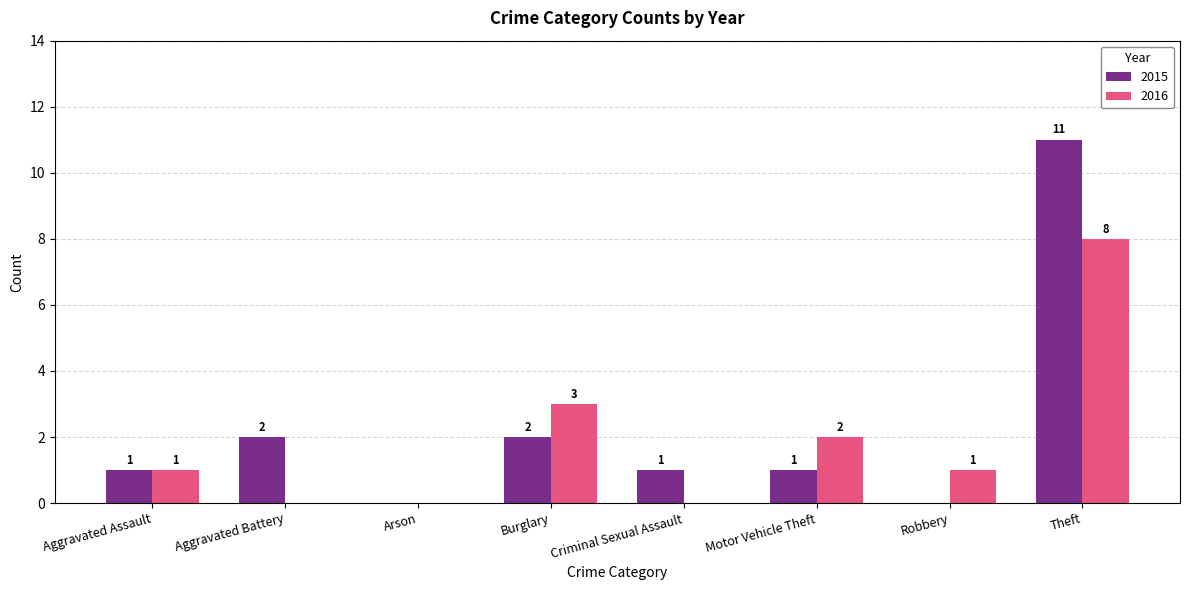

Which series changed the most between Aggravated Battery and Arson?

2015